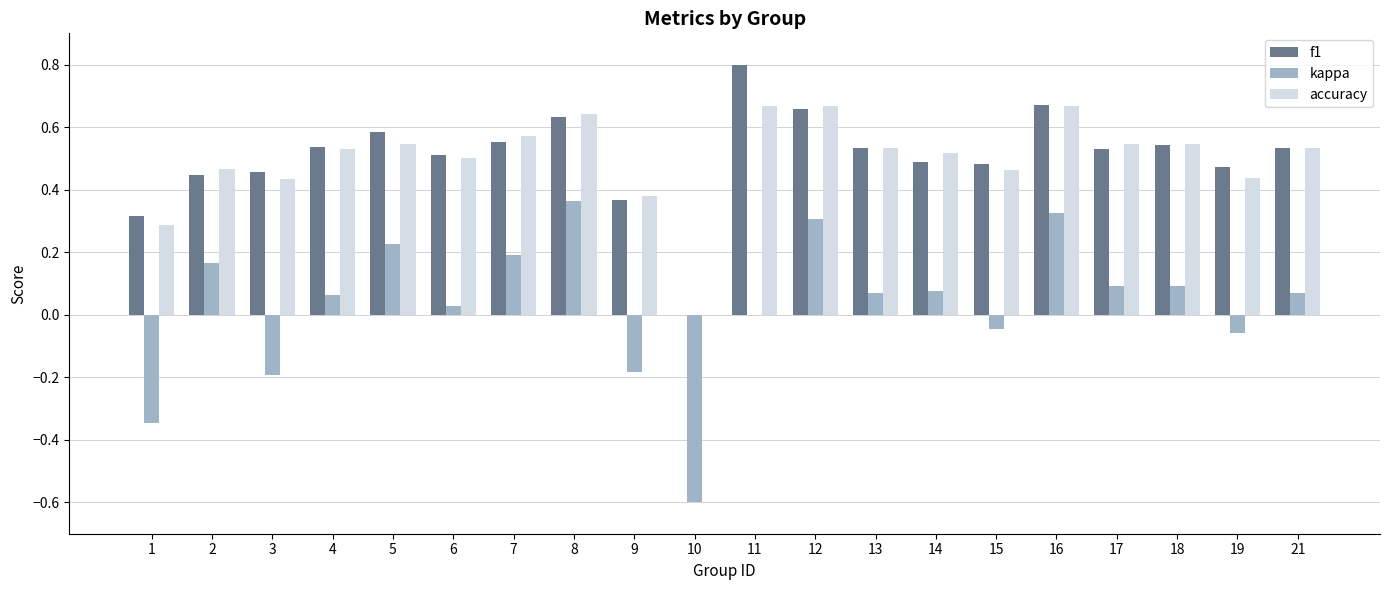

The value of accuracy at 10 is 0.0. True or false?

True